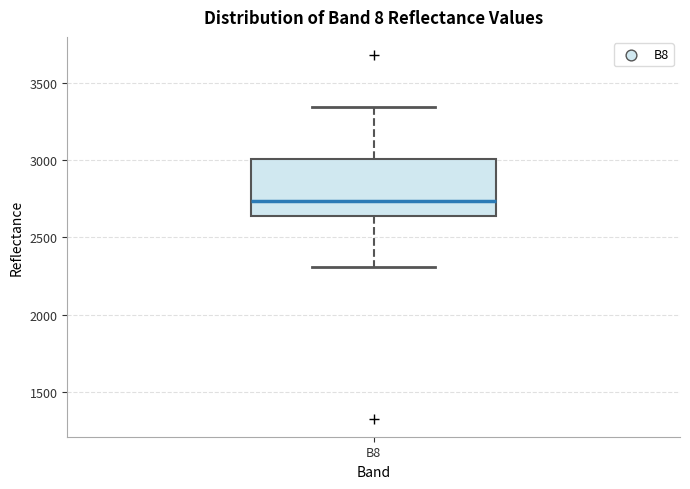

Transcribe this box plot: give where the median line is, the range the box spans, and where the two whiskers end, as read against the y-axis. The values are not printed on the chart, so give them approximately, as read against the axis.

median 2750, box 2650 to 3000, whiskers 2300 to 3350